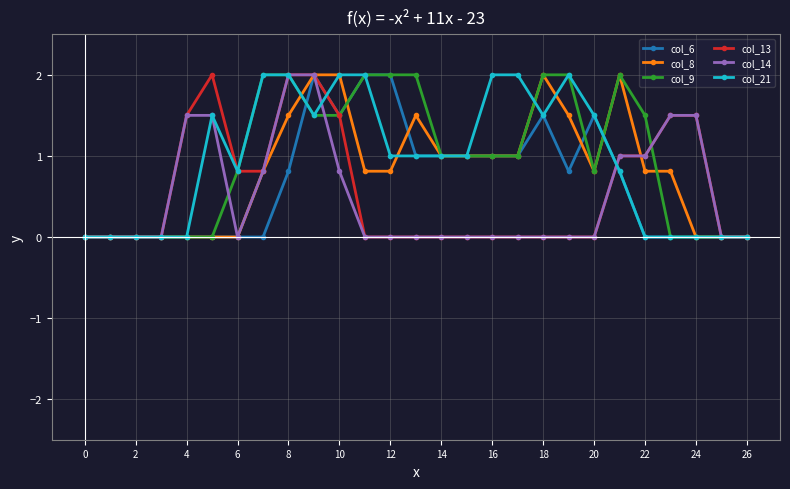

True or false: col_6 has more than 1 interior local peaks.

True